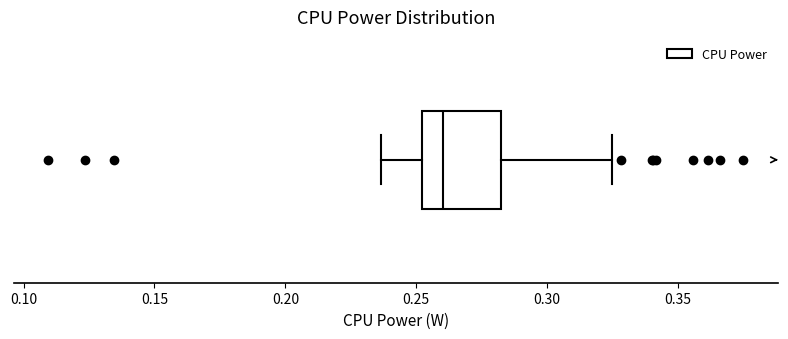

Read this box plot against the x-axis: the position of the median line, the range covered by the box, and the ends of both whiskers. The values are not printed on the chart, so give them approximately, as read against the axis.

median 0.260, box 0.250 to 0.280, whiskers 0.235 to 0.325